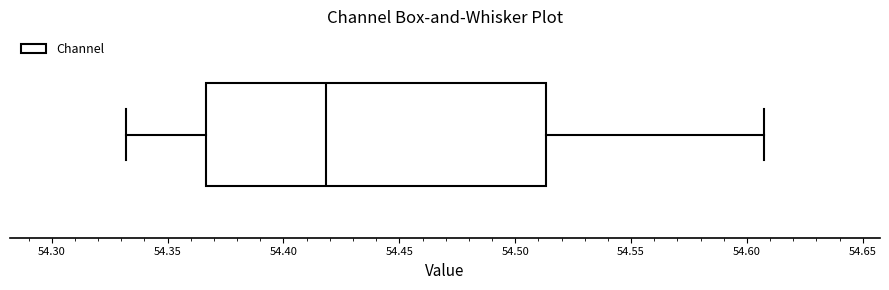

Transcribe this box plot: give where the median line is, the range the box spans, and where the two whiskers end, as read against the x-axis. The values are not printed on the chart, so give them approximately, as read against the axis.

median 54.420, box 54.365 to 54.515, whiskers 54.330 to 54.605